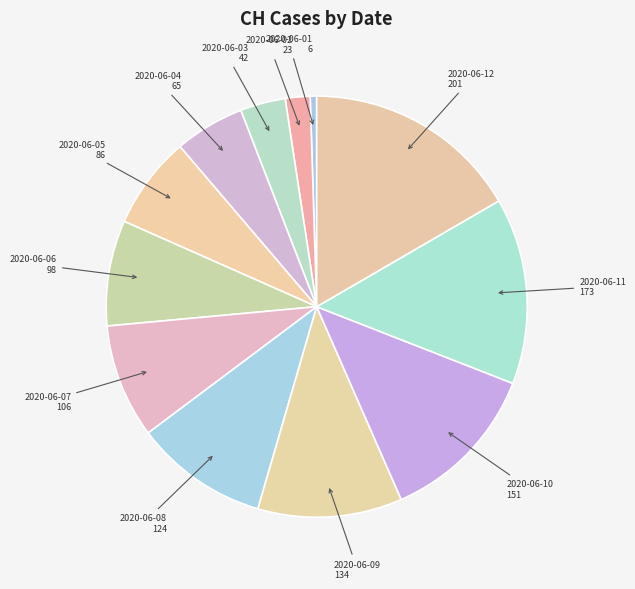

Is the sum of 2020-06-02 and 2020-06-01 greater than half?

No